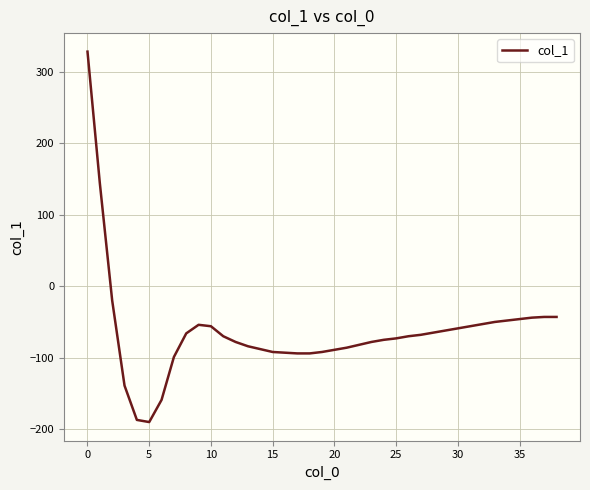

How many values are below zero?

37